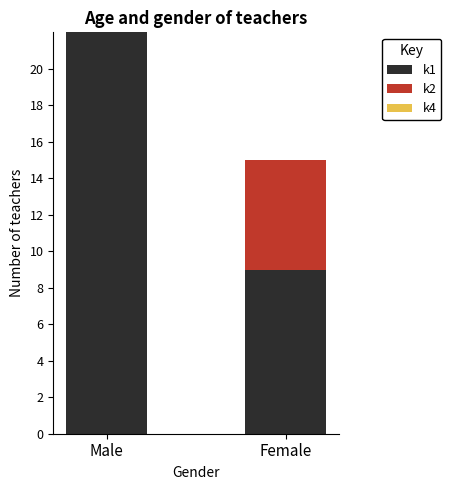

Count the number of categories in the chart.

2